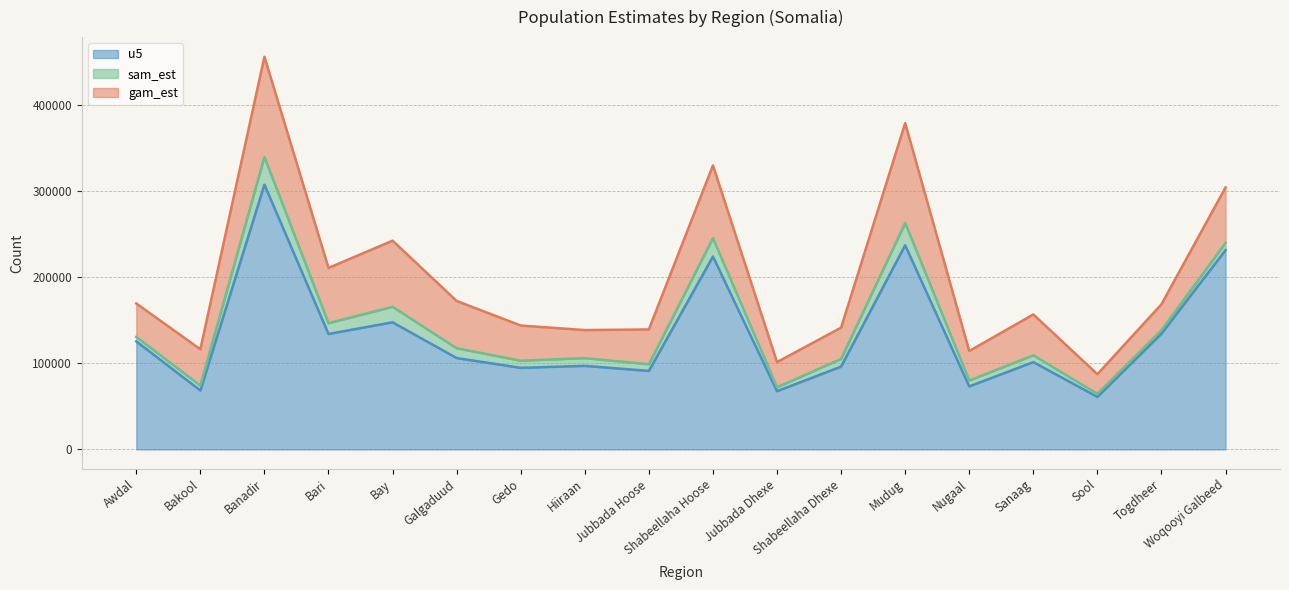

Reading left to right, what are all the values shown in this chart?

u5: 125429	68414	307437	134045	147584	106086	94716	97004	91158	223973	67612	96138	237053	73159	101370	61000	134390	231385
sam_est: 5218	5692	32175	12547	18012	11394	8241	9010	7727	21351	4571	8998	25886	6848	7907	3489	4120	8422
gam_est: 38808	42157	116287	64127	76743	54889	40879	32546	40394	84438	29181	36244	115871	34239	47441	22838	30050	64371